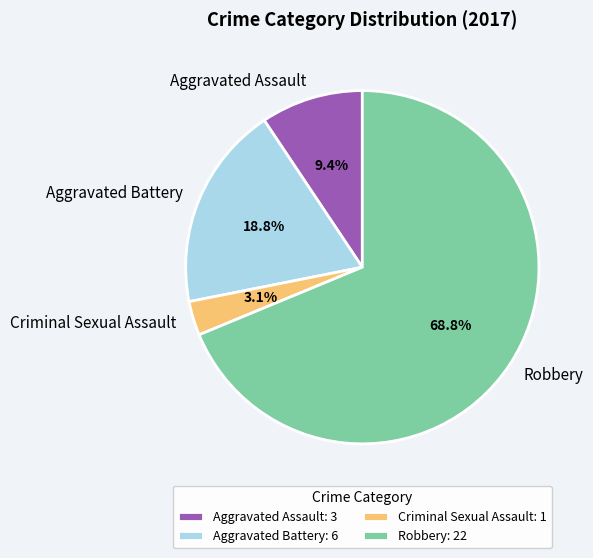

Which has a higher value, Aggravated Battery or Criminal Sexual Assault?

Aggravated Battery